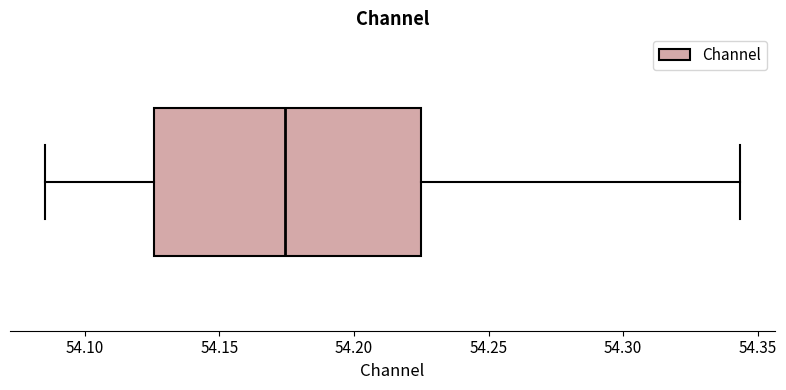

Where does the right whisker of the box end on the x-axis? The values are not printed on the chart, so give them approximately, as read against the axis.

54.345